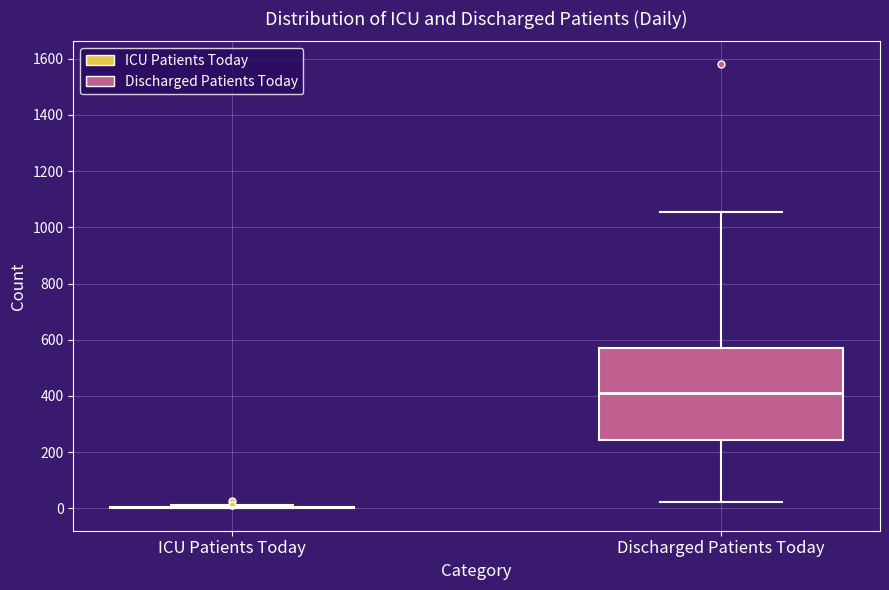

Comparing the boxes themselves (not the whiskers), which one is the tallest?

Discharged Patients Today